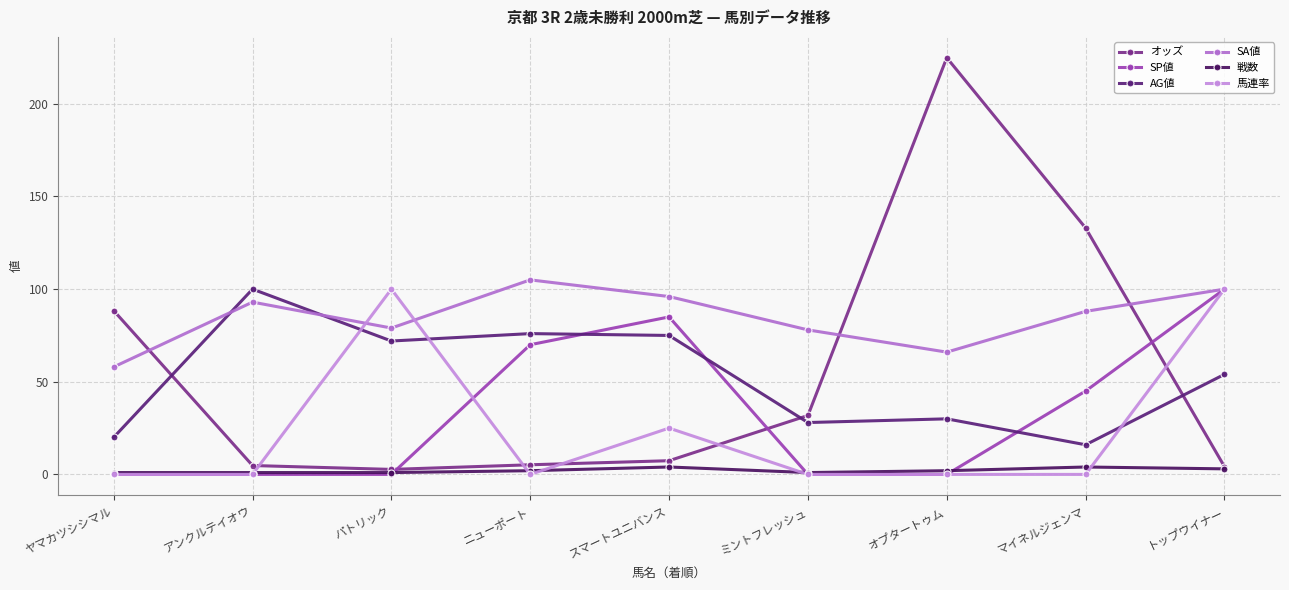

How many interior local peaks does the SP値 series have?

1